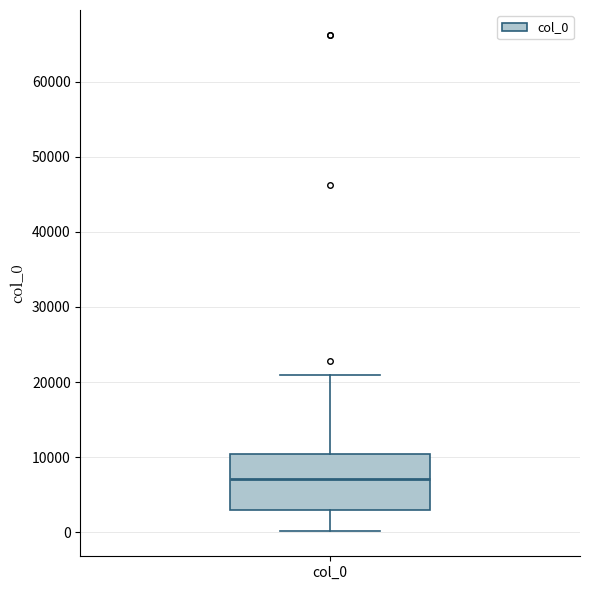

Transcribe this box plot: give where the median line is, the range the box spans, and where the two whiskers end, as read against the y-axis. The values are not printed on the chart, so give them approximately, as read against the axis.

median 7000, box 3000 to 10000, whiskers 0 to 21000